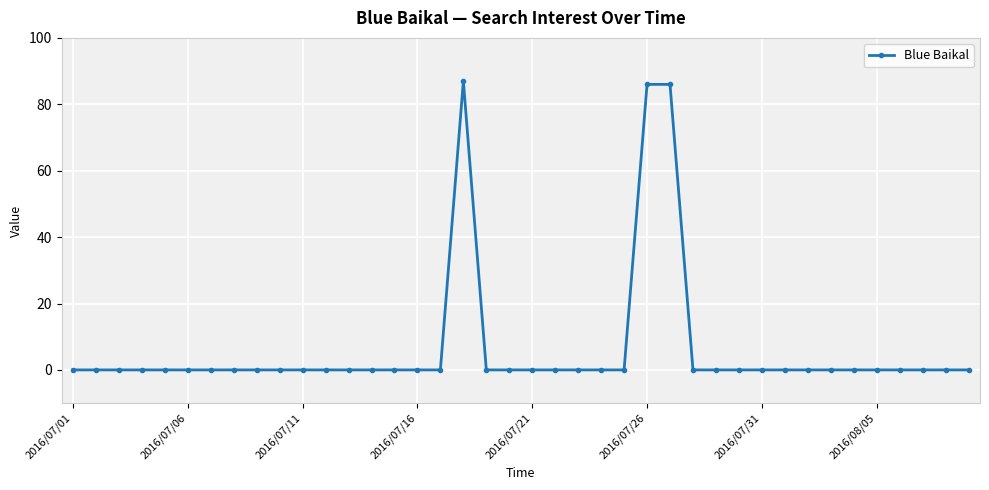

What is the maximum value shown in the chart?

87